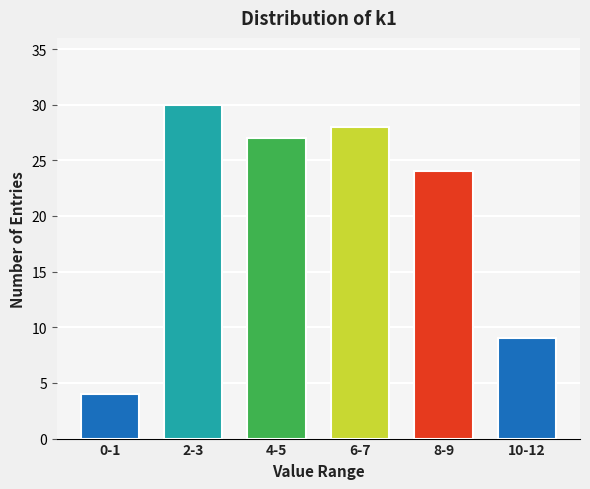

Reading left to right, list all the values displayed in this chart.

4	30	27	28	24	9